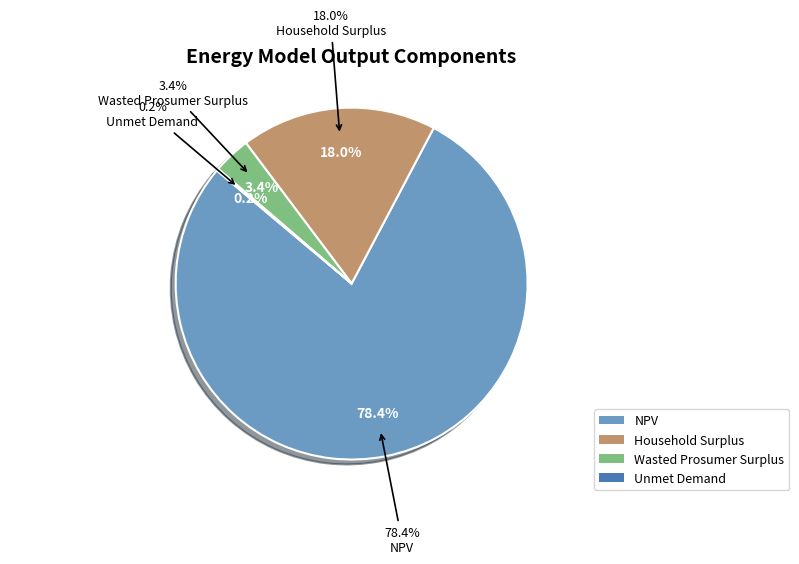

What percentage is the NPV slice, to the nearest percent?

78%